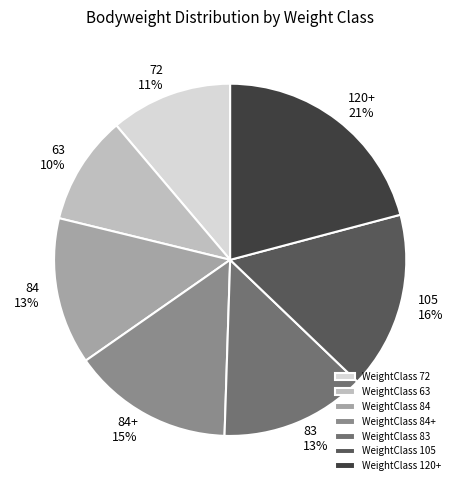

Which category has the smallest portion of the pie?

63